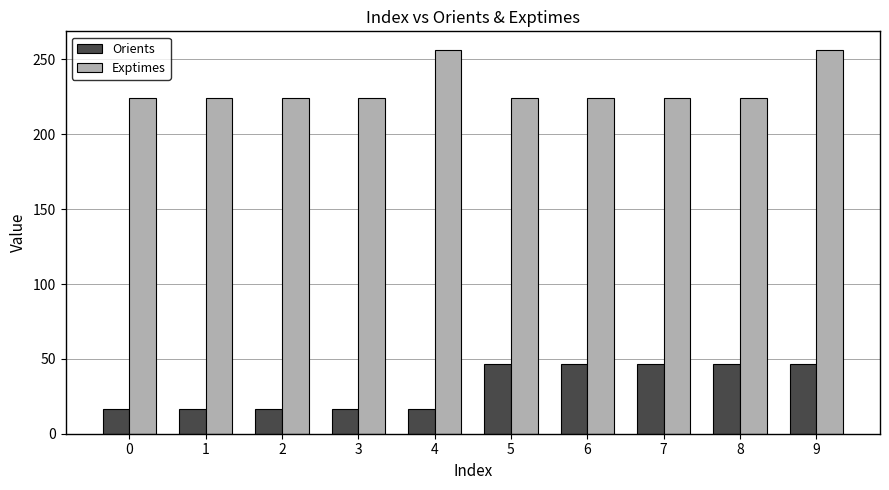

List the series in order of their peak value, highest first.

Exptimes, Orients